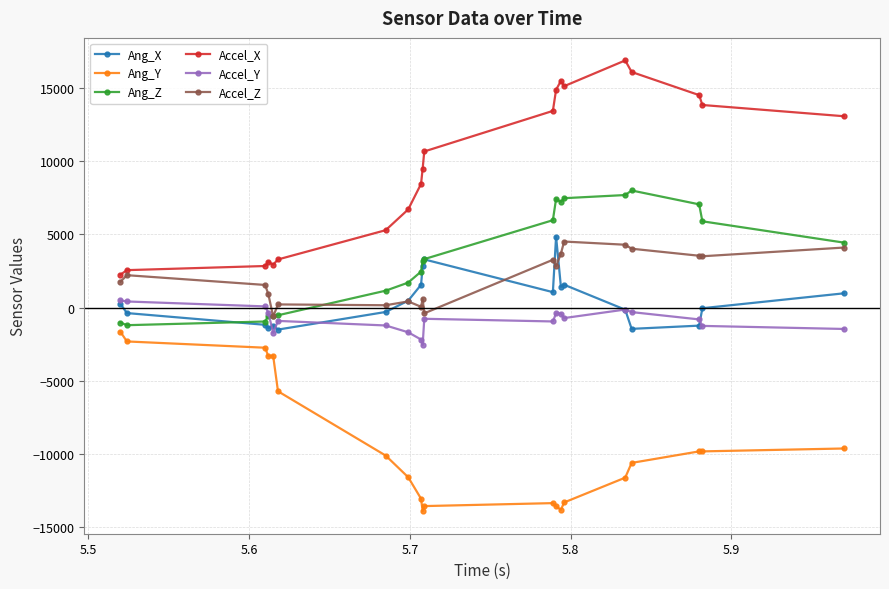

True or false: Ang_Y and Accel_Y intersect in this chart.

False